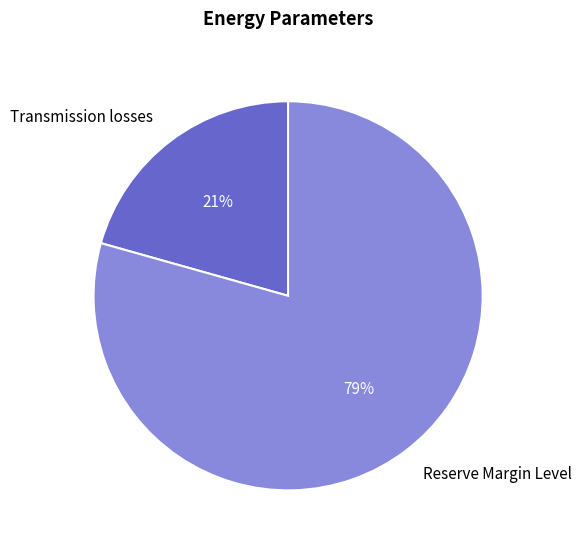

Which slice represents more than half of the pie?

Reserve Margin Level